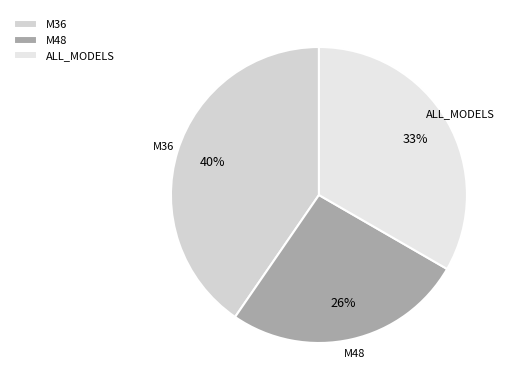

Combined, do ALL_MODELS and M36 account for over 50%?

Yes